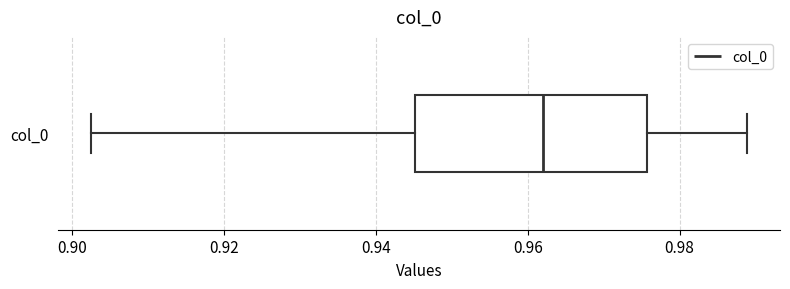

Where does the median line of the box for col_0 sit on the x-axis? The values are not printed on the chart, so give them approximately, as read against the axis.

0.962